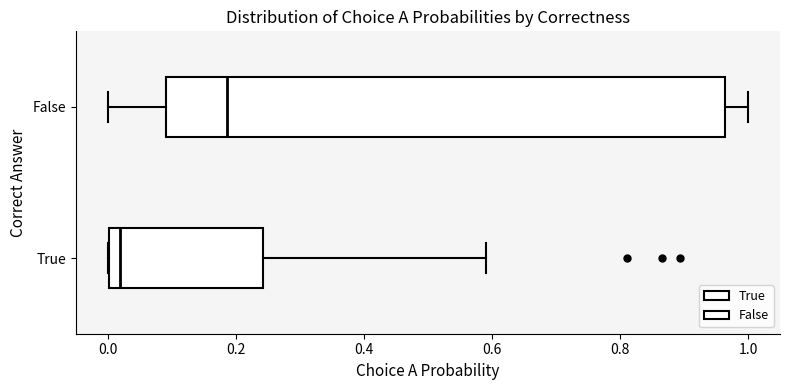

Where does the right whisker of the box for True end on the x-axis? The values are not printed on the chart, so give them approximately, as read against the axis.

0.60